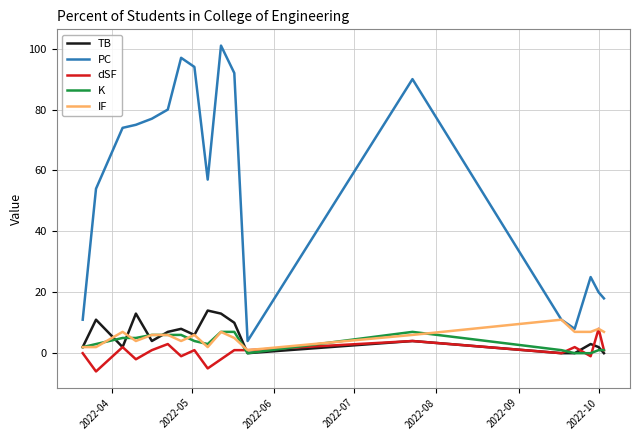

Reading left to right, extract all data points from this chart.

TB: 2	11	2	13	4	7	8	6	14	13	10	0	4	0	0	3	2	0
PC: 11	54	74	75	77	80	97	94	57	101	92	4	90	11	8	25	20	18
dSF: 0	-6	2	-2	1	3	-1	1	-5	-2	1	1	4	0	2	-1	8	1
K: 2	3	5	5	6	6	6	4	3	7	7	0	7	1	0	0	1	1
IF: 2	2	7	4	6	6	4	6	2	7	5	1	6	11	7	7	8	7